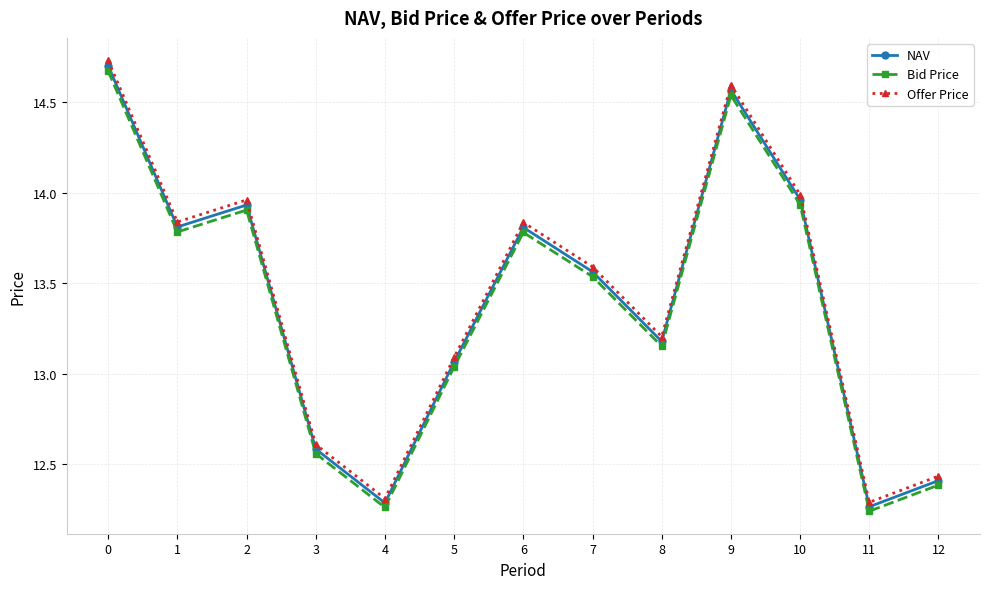

Rank the series at 8 from lowest to highest value.

Bid Price, NAV, Offer Price